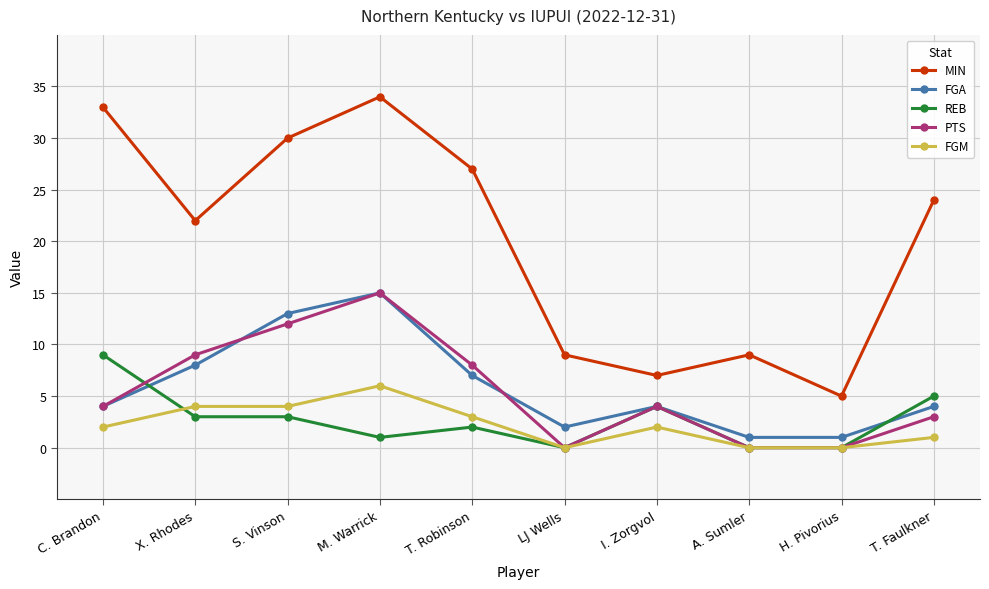

Which series changed the most between X. Rhodes and I. Zorgvol?

MIN